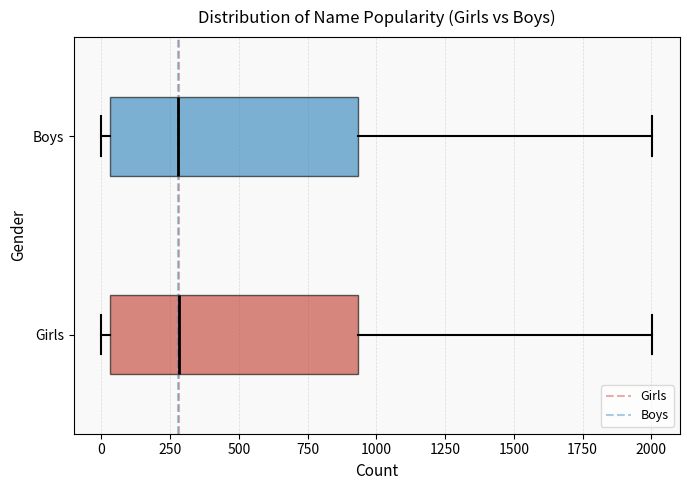

Reading bottom to top, transcribe this box plot: for each box, give where its median line is, the range the box spans, and where its two whiskers end, as read against the x-axis. The values are not printed on the chart, so give them approximately, as read against the axis.

Girls: median 300, box 50 to 950, whiskers 0 to 2000
Boys: median 300, box 50 to 950, whiskers 0 to 2000